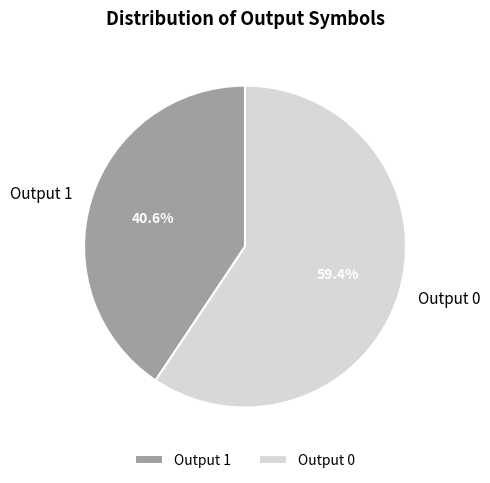

Between Output 1 and Output 0, which is larger?

Output 0